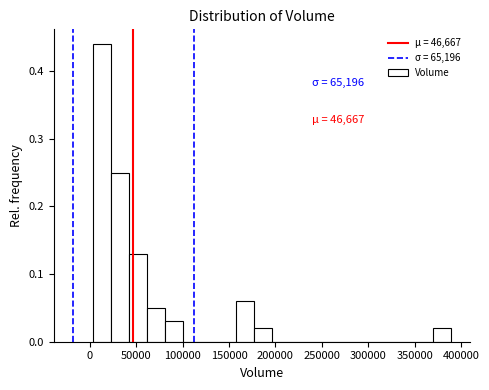

Around what value on the x-axis is the tallest bar? Give the approximate position of its centre, as read against the axis.

15000